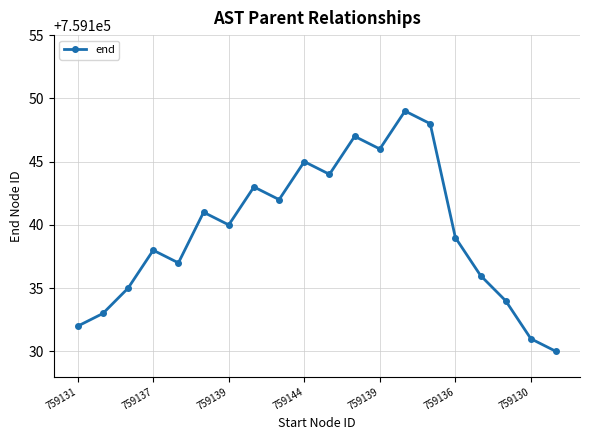

What is the difference between the maximum and minimum values?

19